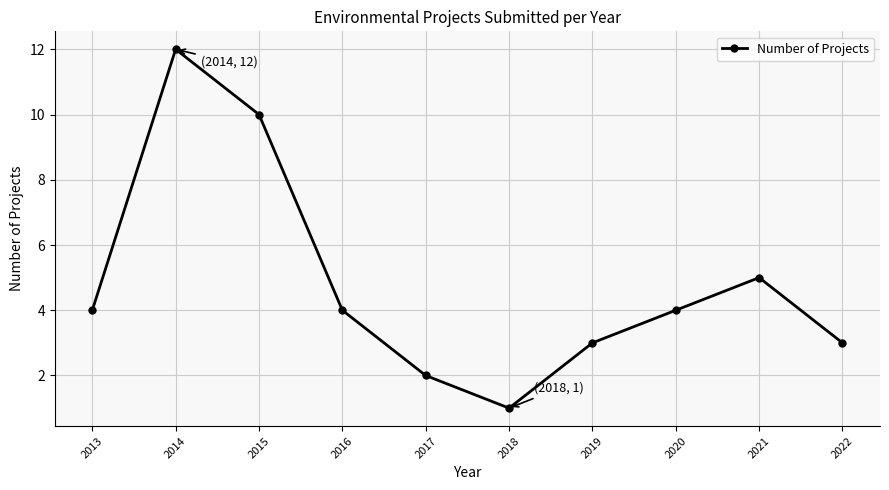

How many interior local valleys (lower than both neighbors) does the data have?

1